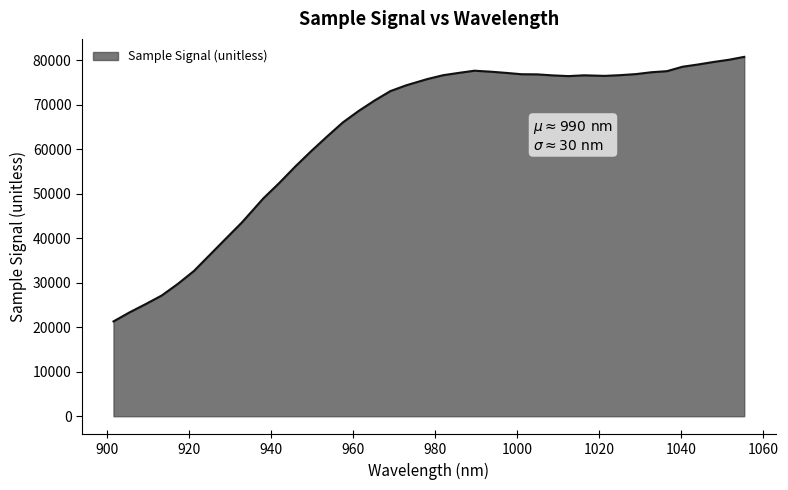

True or false: the data has more than 0 interior local peaks.

True